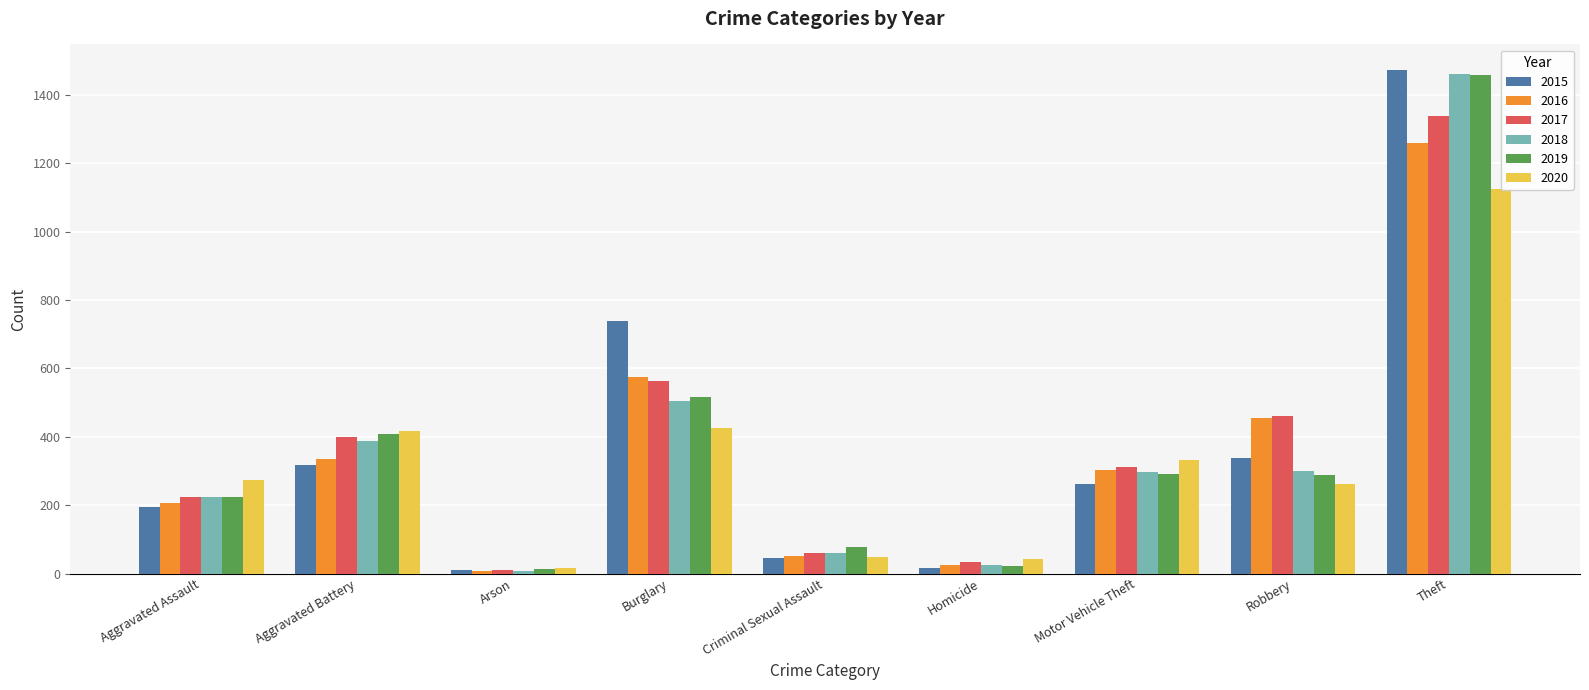

What is the label of the 7th bar from the left?

Motor Vehicle Theft